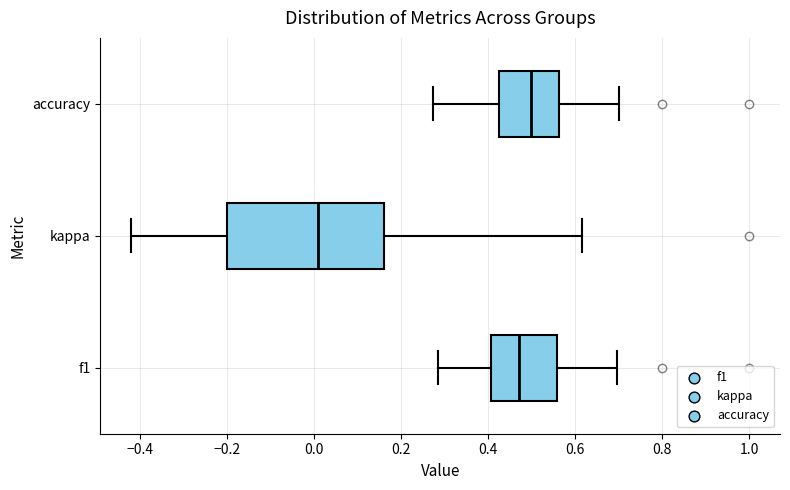

Comparing the boxes themselves (not the whiskers), which one is the widest?

kappa